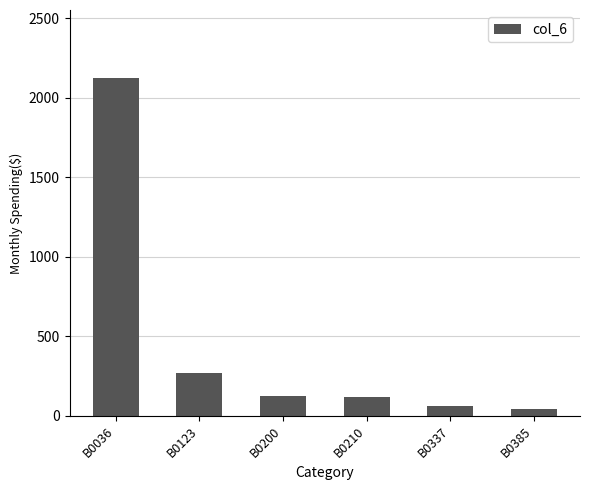

What is the average value?

457.2